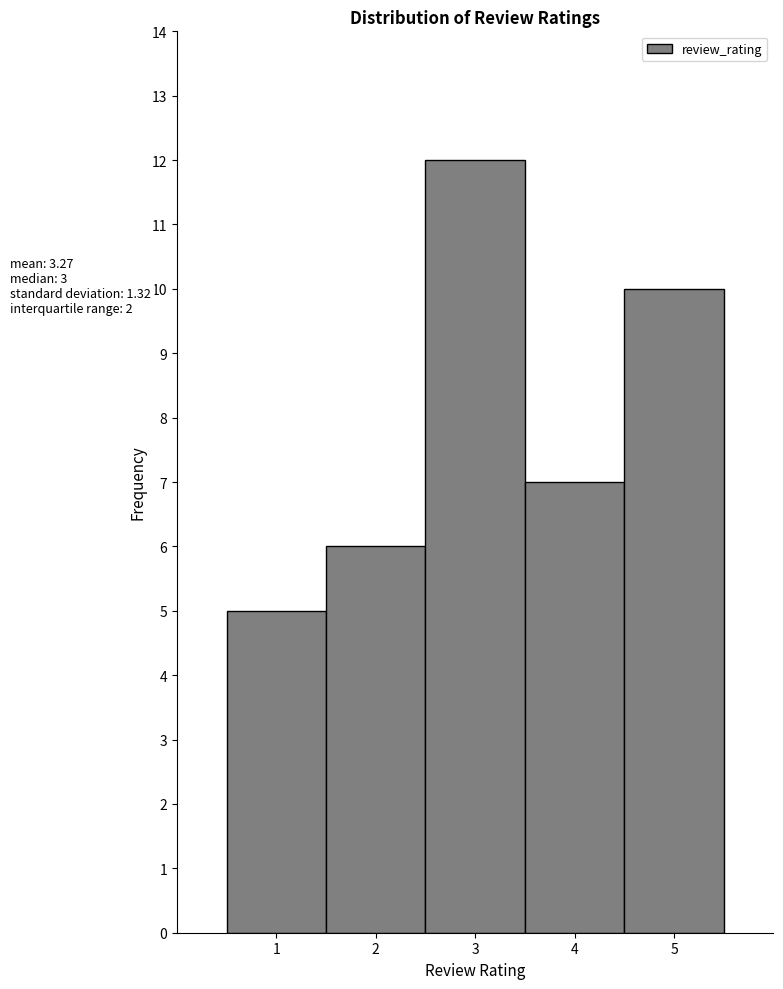

Over which range of the x-axis is the bar tallest?

2.5 to 3.5